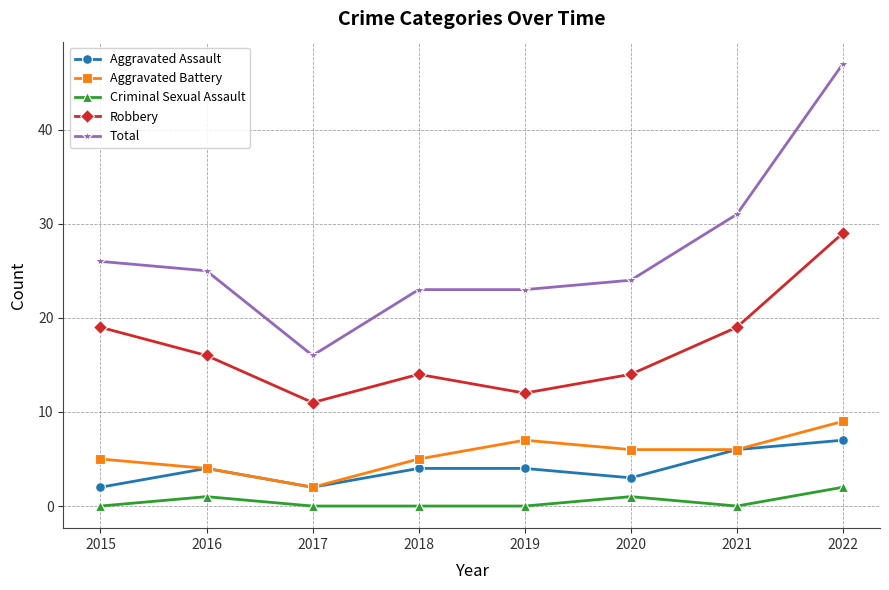

Is the value of Total at 2015 greater than the value of Aggravated Assault at 2018?

Yes